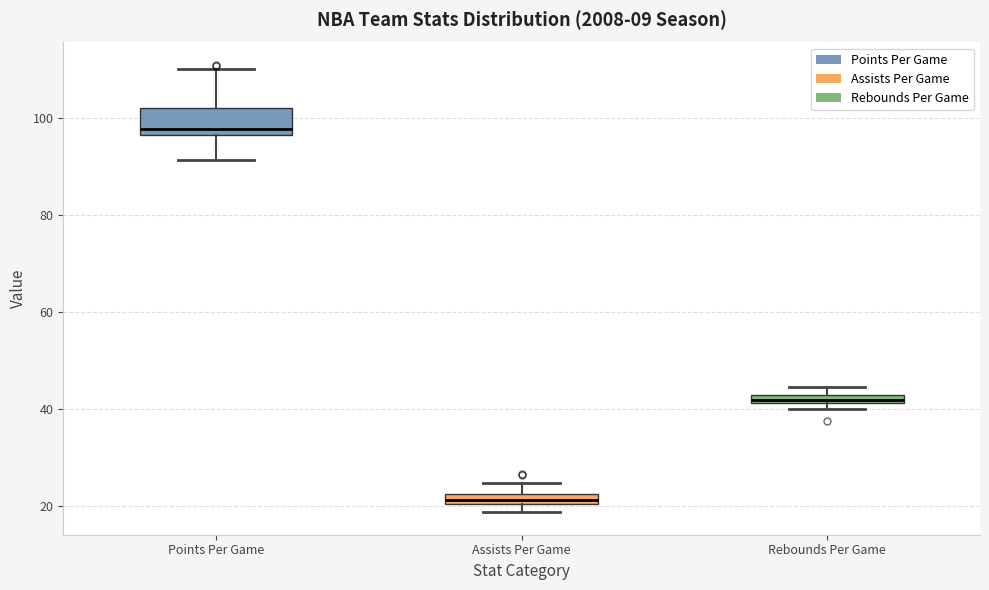

Comparing the boxes themselves (not the whiskers), which one is the tallest?

Points Per Game